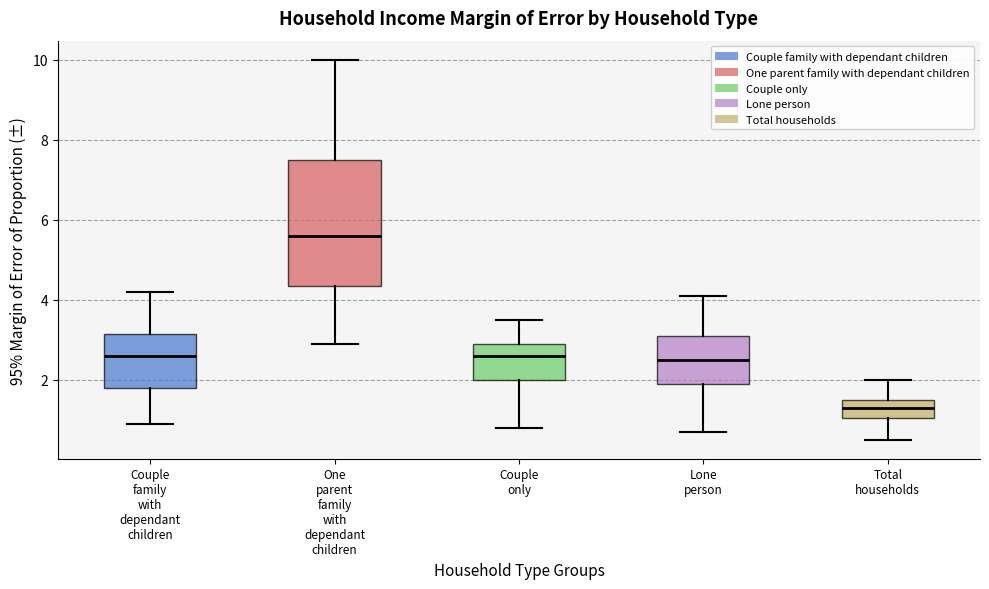

Reading left to right, transcribe this box plot: for each box, give where its median line is, the range the box spans, and where its two whiskers end, as read against the y-axis. The values are not printed on the chart, so give them approximately, as read against the axis.

Couple family with dependant children: median 2.6, box 1.8 to 3.2, whiskers 1.0 to 4.2
One parent family with dependant children: median 5.6, box 4.4 to 7.6, whiskers 3.0 to 10.0
Couple only: median 2.6, box 2.0 to 3.0, whiskers 0.8 to 3.6
Lone person: median 2.6, box 2.0 to 3.2, whiskers 0.8 to 4.2
Total households: median 1.4, box 1.0 to 1.6, whiskers 0.6 to 2.0